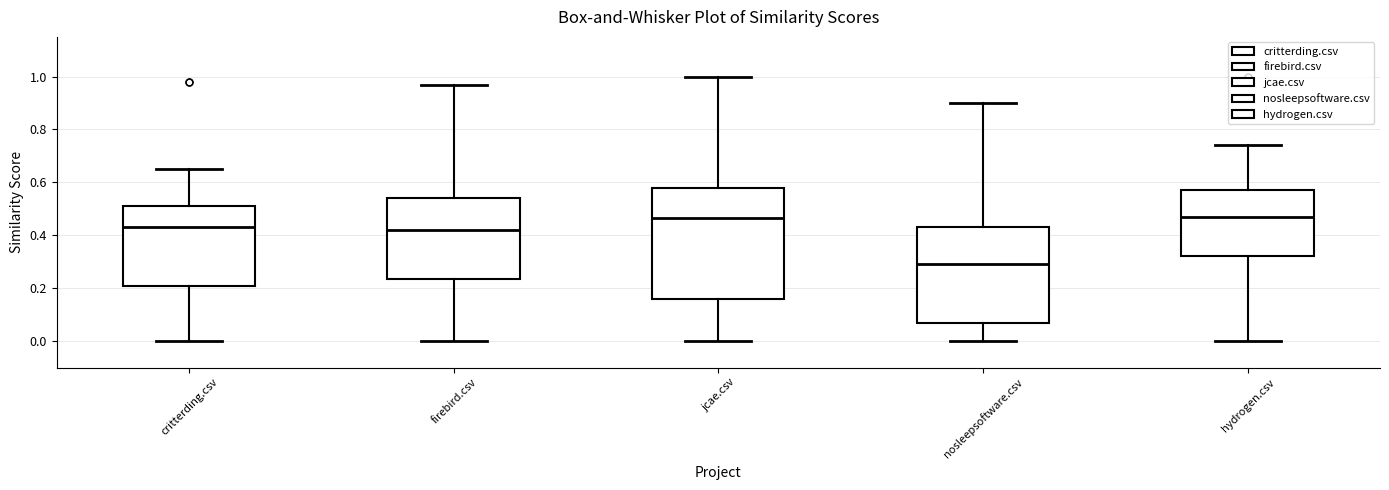

Reading left to right, transcribe this box plot: for each box, give where its median line is, the range the box spans, and where its two whiskers end, as read against the y-axis. The values are not printed on the chart, so give them approximately, as read against the axis.

critterding.csv: median 0.44, box 0.20 to 0.52, whiskers 0.00 to 0.66
firebird.csv: median 0.42, box 0.24 to 0.54, whiskers 0.00 to 0.98
jcae.csv: median 0.46, box 0.16 to 0.58, whiskers 0.00 to 1.00
nosleepsoftware.csv: median 0.30, box 0.08 to 0.44, whiskers 0.00 to 0.90
hydrogen.csv: median 0.48, box 0.32 to 0.58, whiskers 0.00 to 0.74